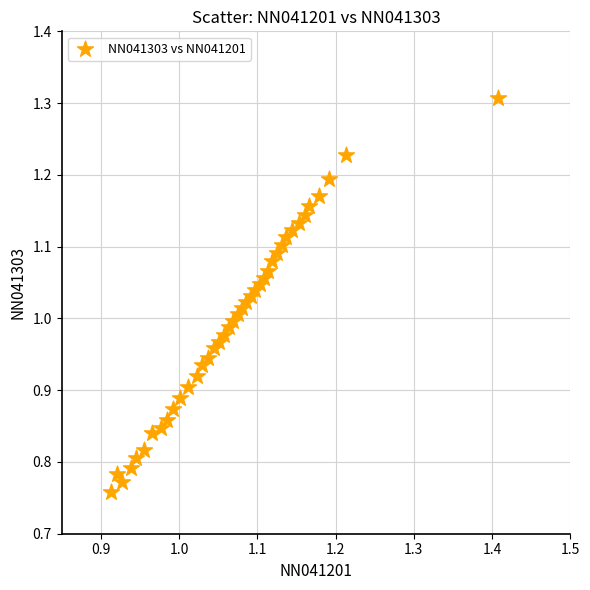

What is the range of Y values (max minus min)?

0.5